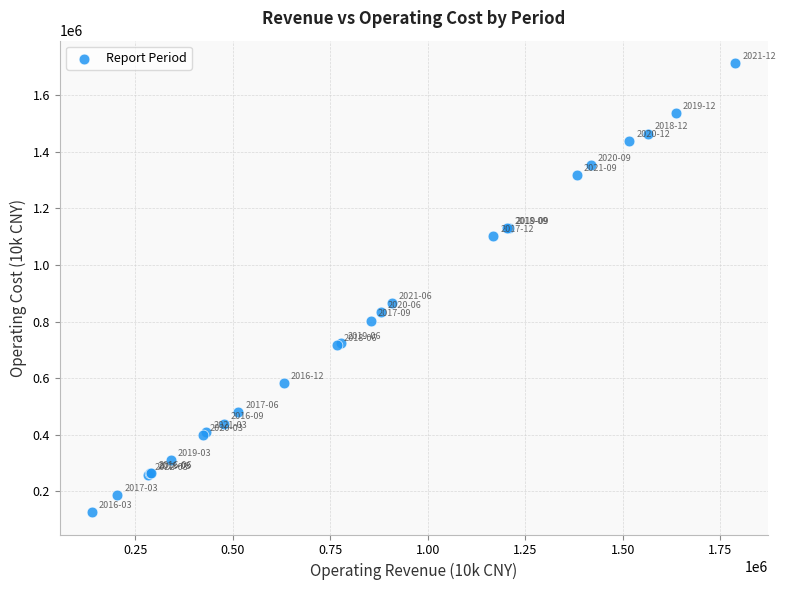

What Y value in the scatter plot is closest to 920145?

865047